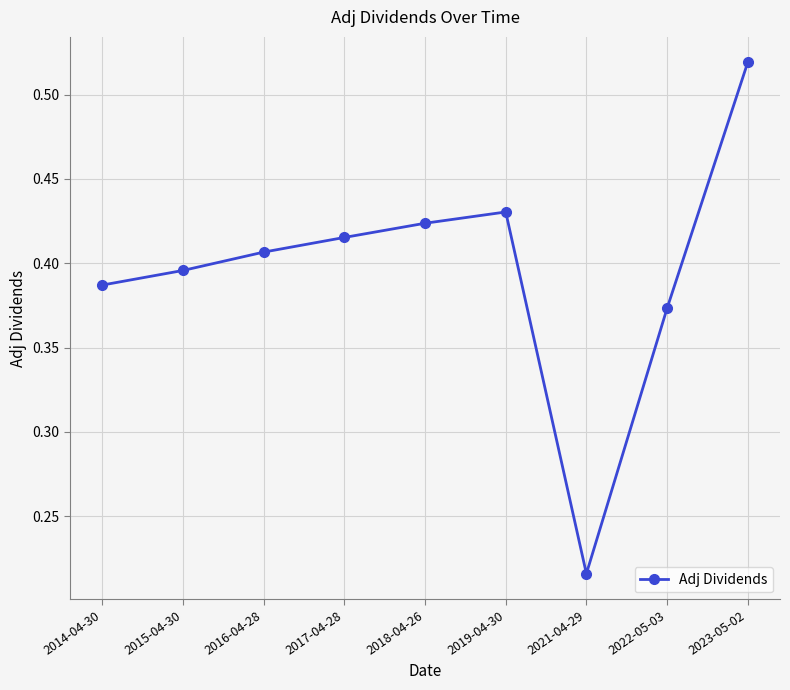

Which label corresponds to the smallest value in the chart?

2021-04-29